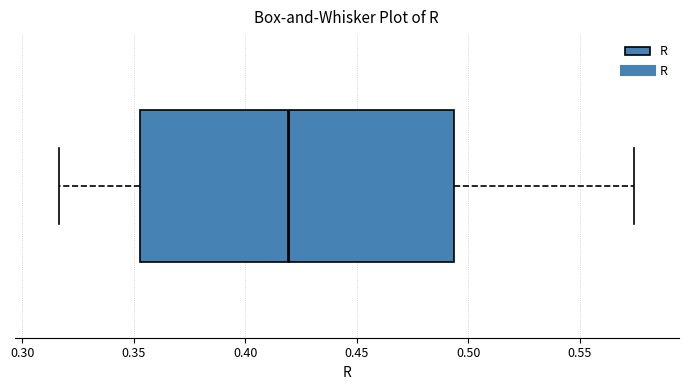

Where does the right whisker of the box end on the x-axis? The values are not printed on the chart, so give them approximately, as read against the axis.

0.575